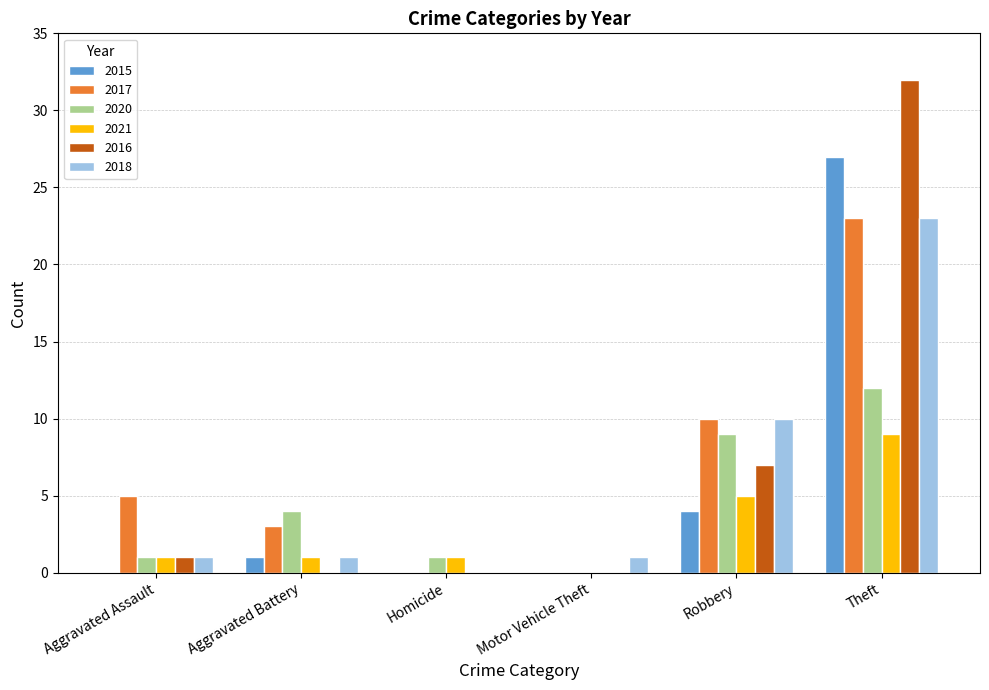

Are the bars horizontal?

No